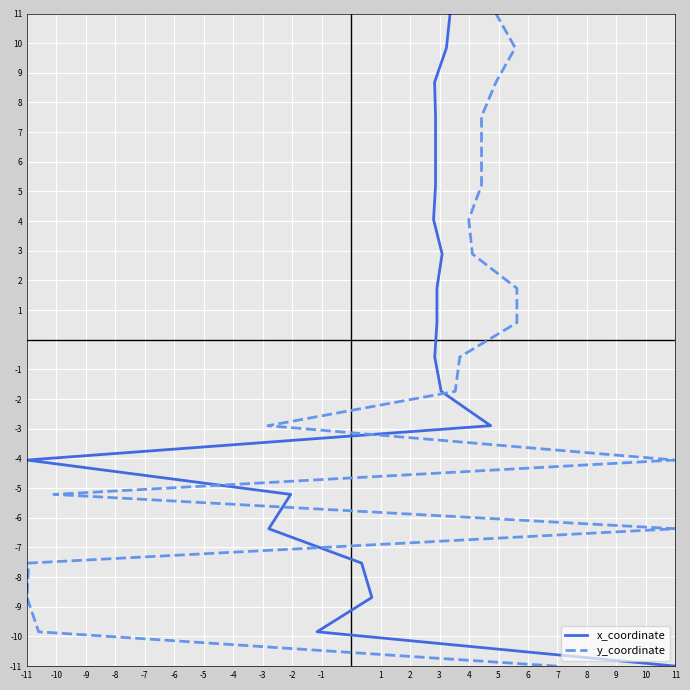

Which label corresponds to the smallest value in the chart?

-11